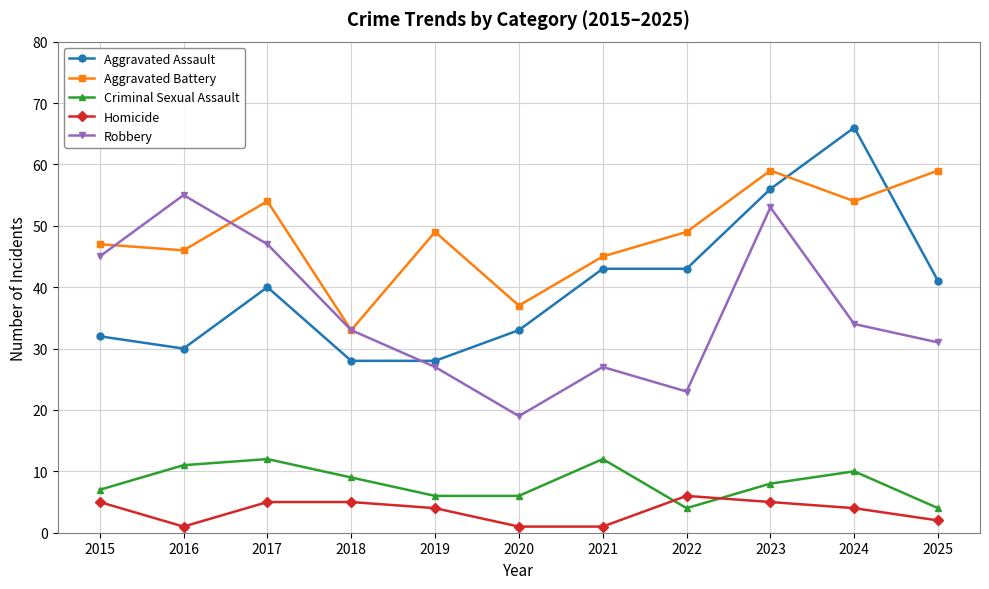

What is the difference between the second highest and second lowest values in the Criminal Sexual Assault series?

8